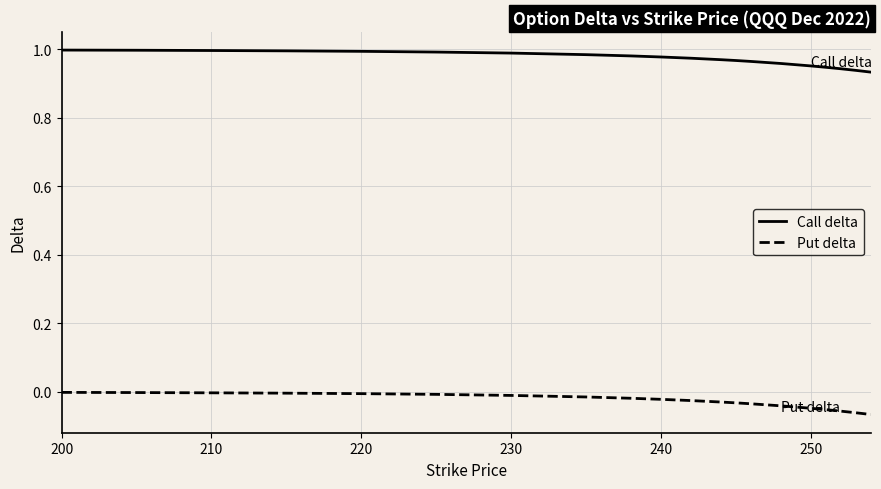

Does the chart display data point markers on the line(s)?

No